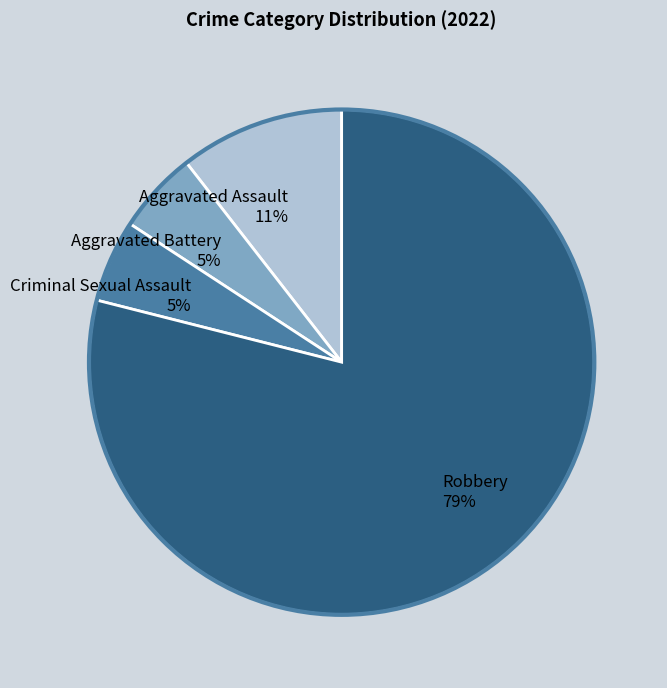

How many segments does this pie chart have?

4